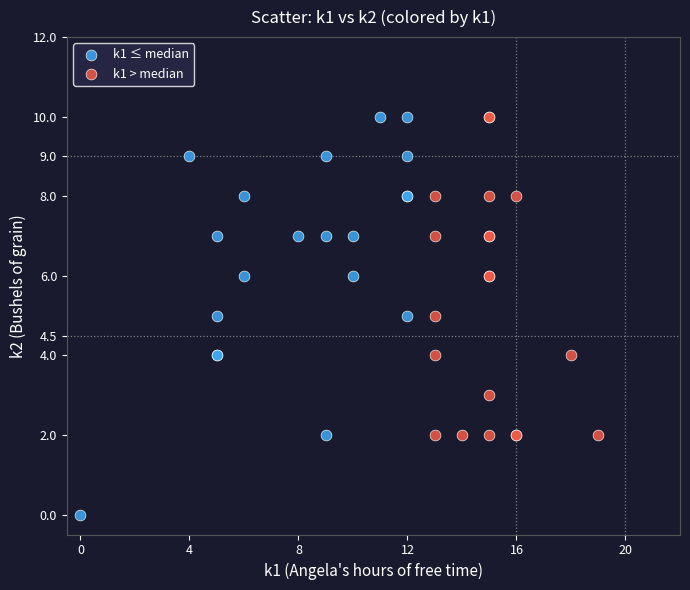

What are all the series names shown in the legend?

k1 ≤ median, k1 > median